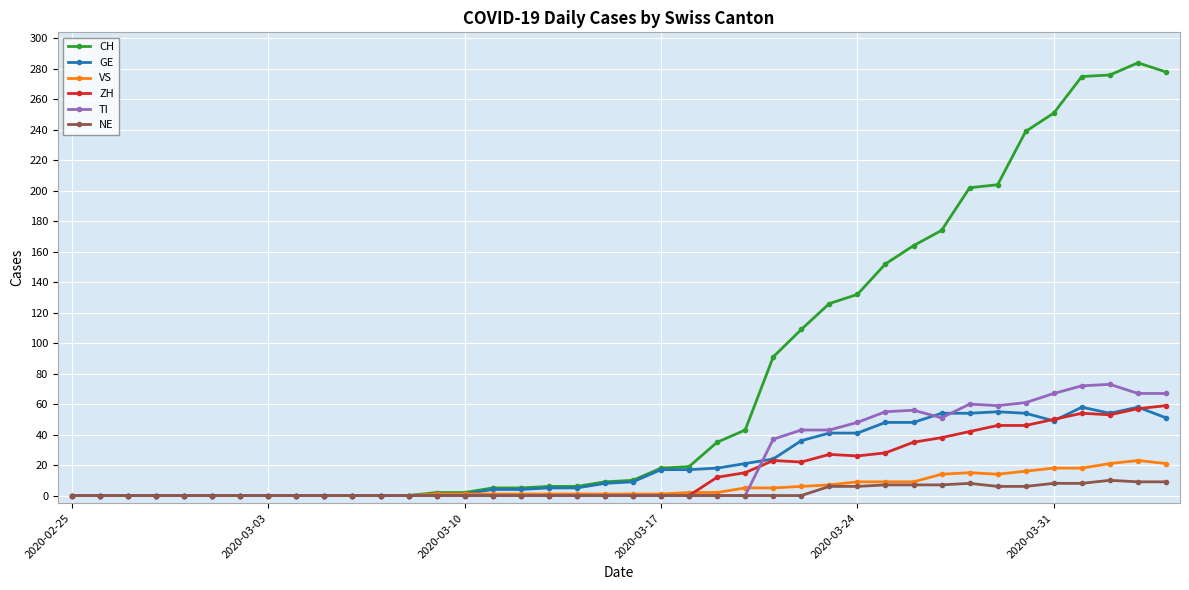

What is the maximum value shown in the chart?

284